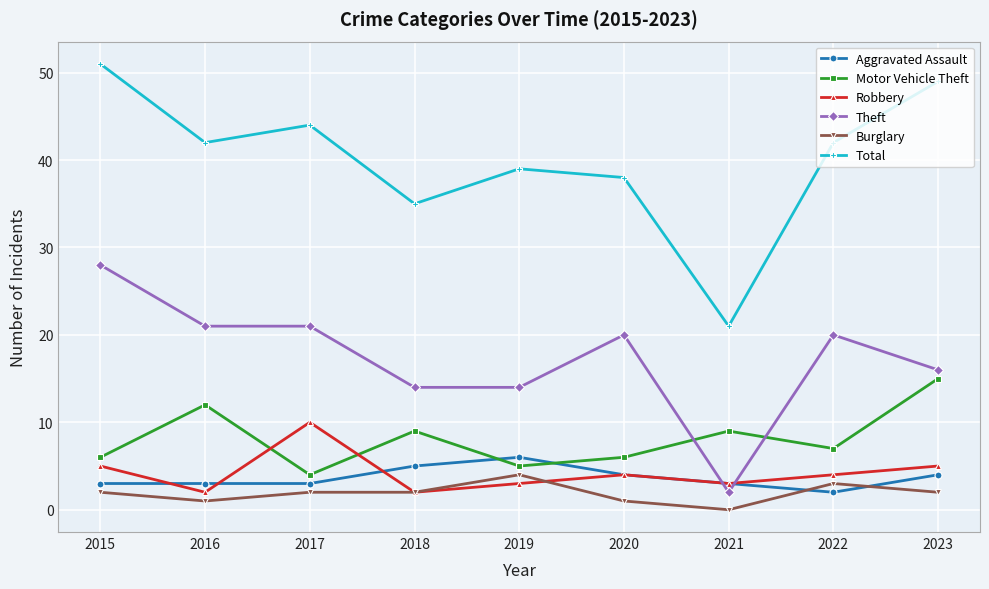

Is this an area chart (filled region under the line)?

No